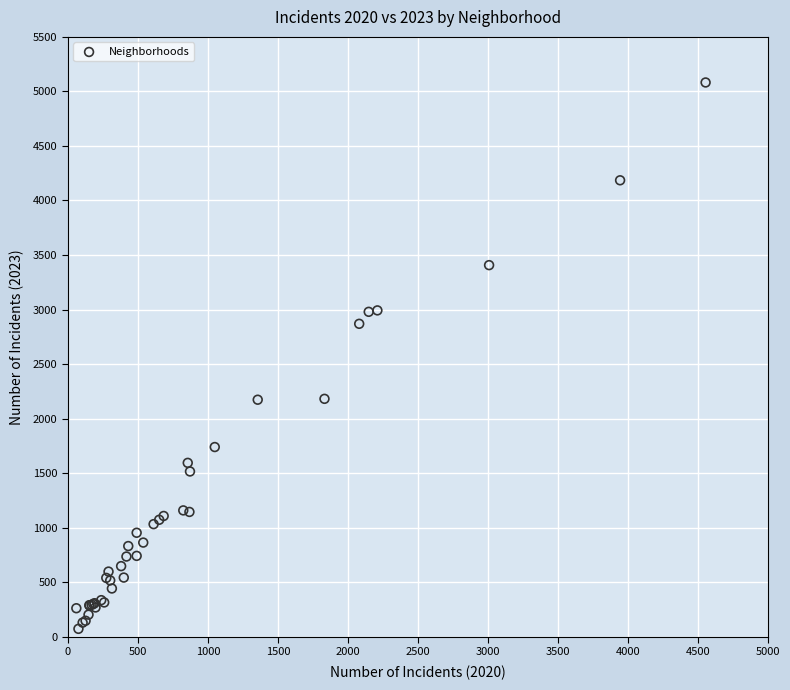

What Y value in the scatter plot is closest to 2577?

2869